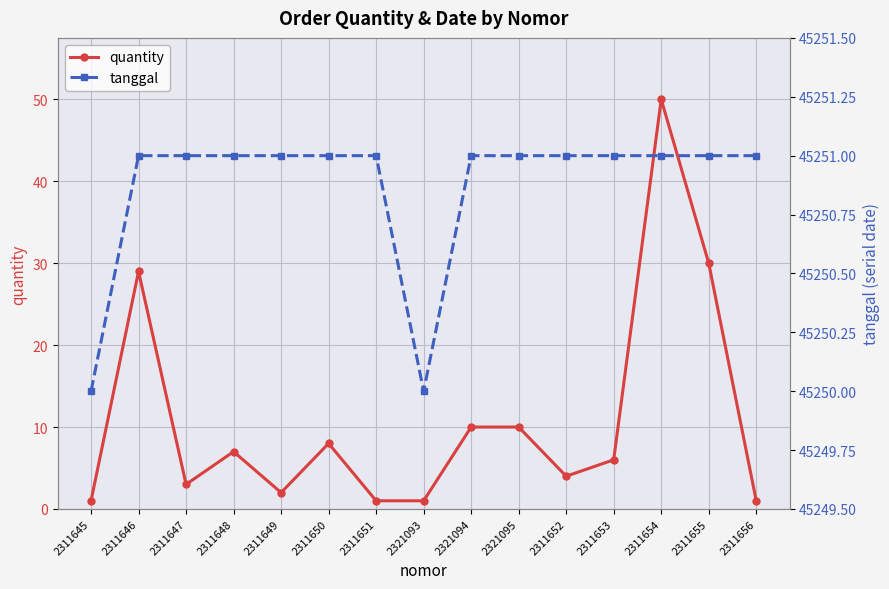

At which category does quantity reach its first local valley?

2311647